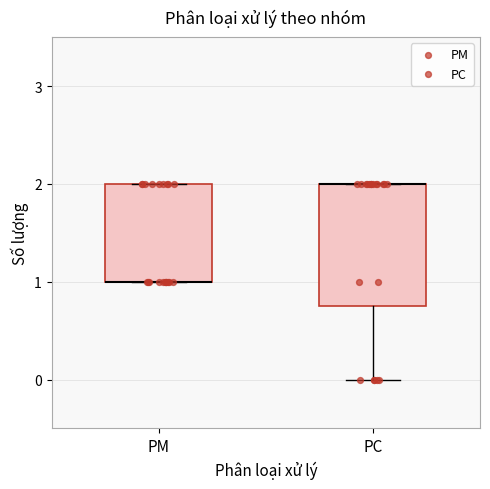

Where is the upper edge of the box for PM on the y-axis? The values are not printed on the chart, so give them approximately, as read against the axis.

2.0